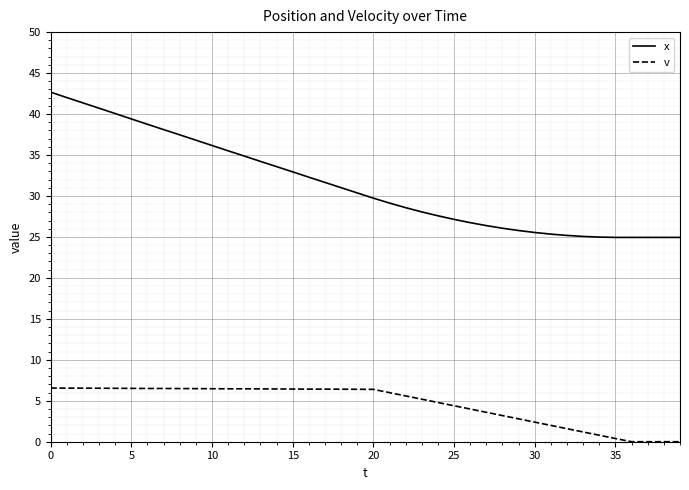

True or false: v and x cross at least once.

False